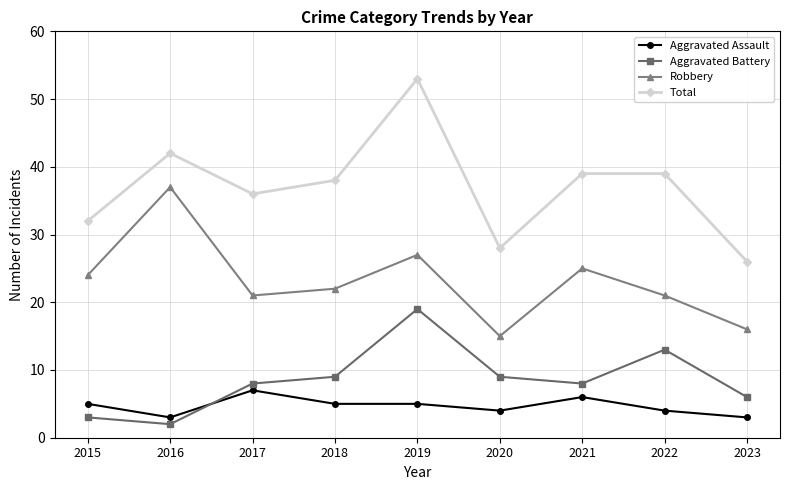

What is the difference between the Robbery values at 2023 and 2022?

5